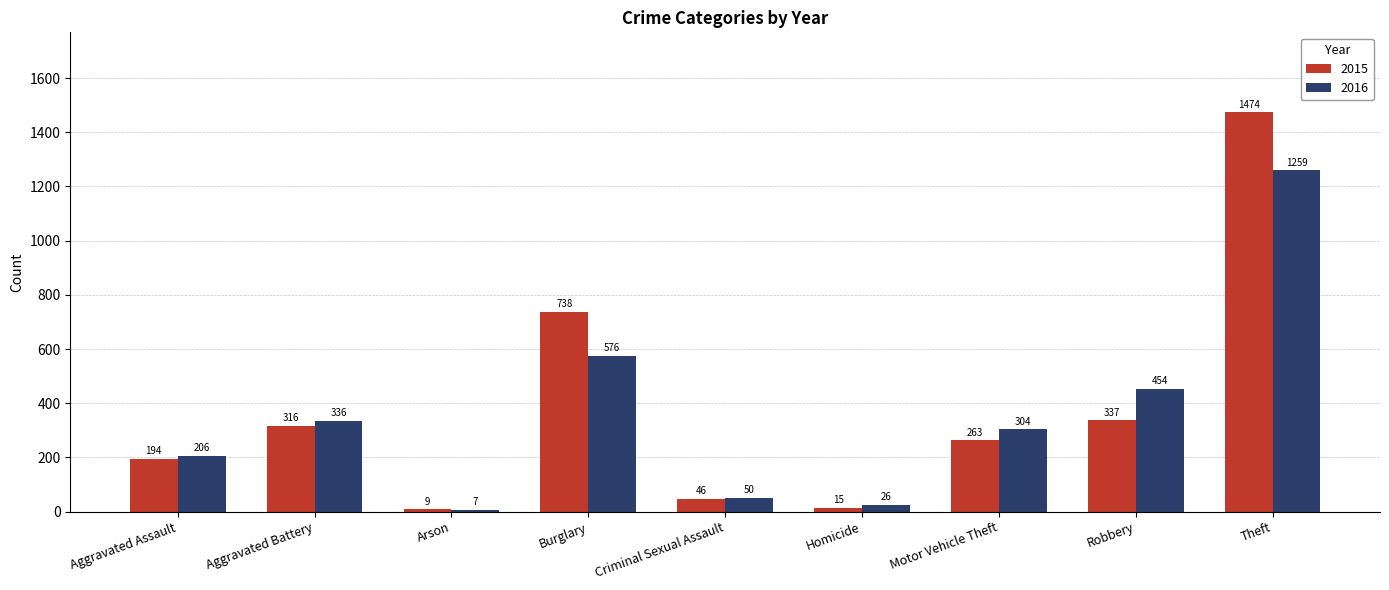

What position from the right is Theft?

1